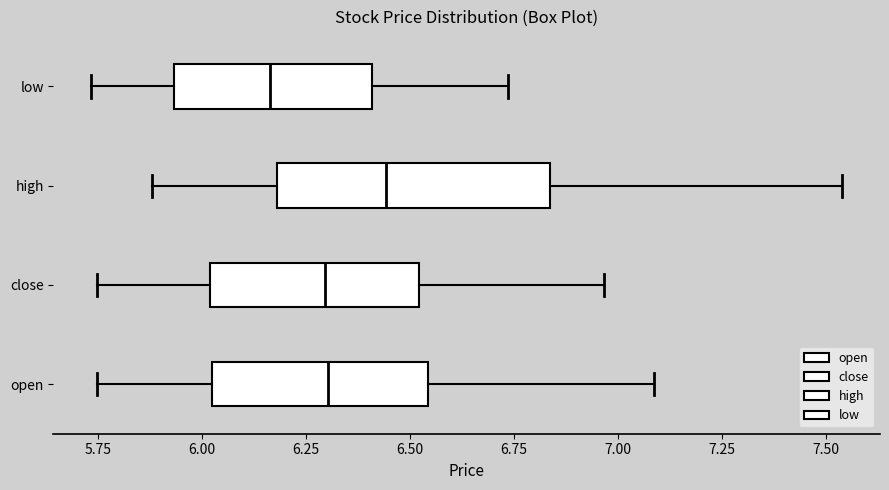

Reading bottom to top, read every box against the x-axis: the position of its median line, the range the box covers, and the ends of its whiskers. The values are not printed on the chart, so give them approximately, as read against the axis.

open: median 6.30, box 6.05 to 6.55, whiskers 5.75 to 7.10
close: median 6.30, box 6.00 to 6.50, whiskers 5.75 to 6.95
high: median 6.45, box 6.20 to 6.85, whiskers 5.90 to 7.55
low: median 6.15, box 5.95 to 6.40, whiskers 5.75 to 6.75